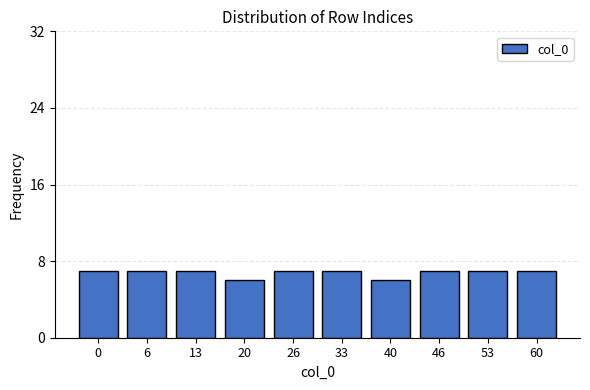

Reading left to right, list all the values displayed in this chart.

0=7	6=7	13=7	20=6	26=7	33=7	40=6	46=7	53=7	60=7